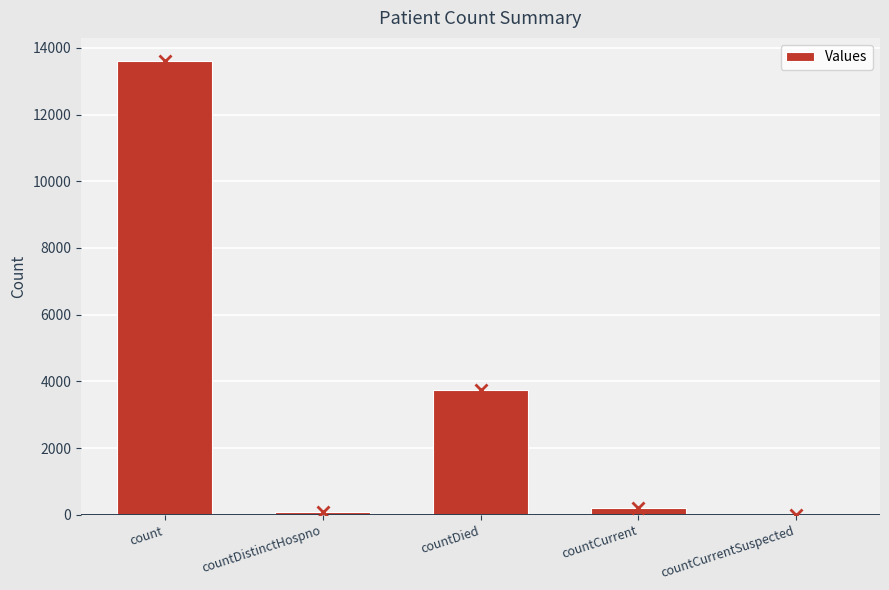

Where is the data nearest to the value 6808?

countDied